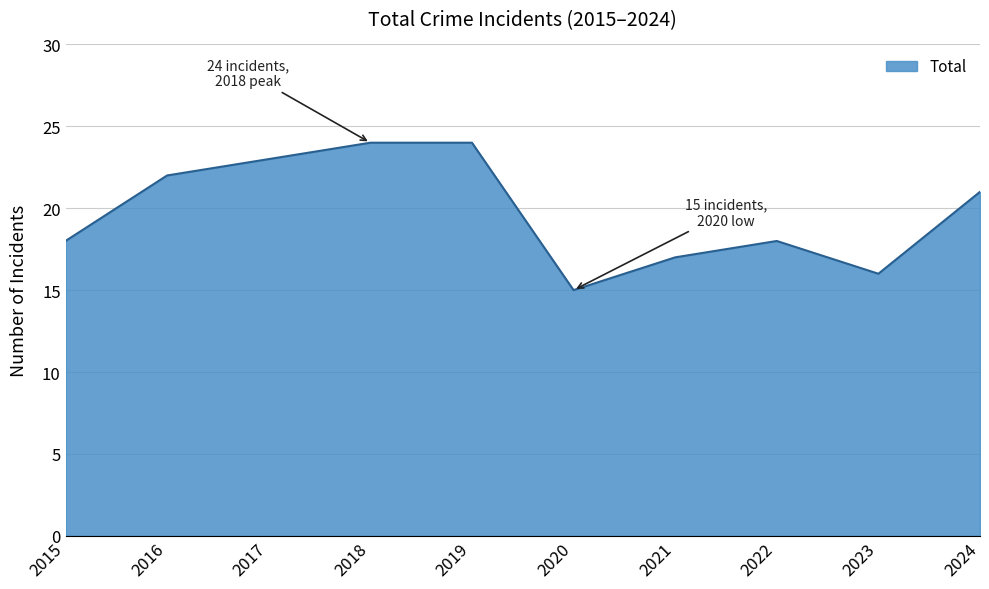

How many lines are shown in the chart?

1